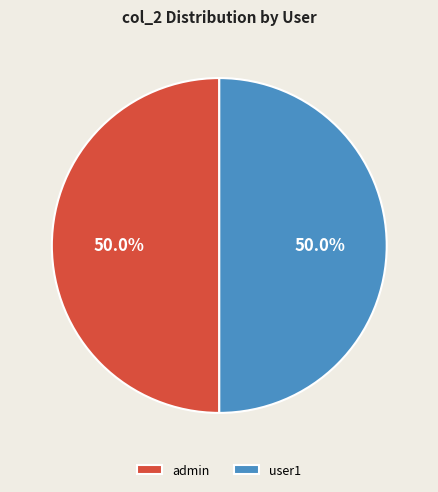

Combined, do user1 and admin account for over 50%?

Yes